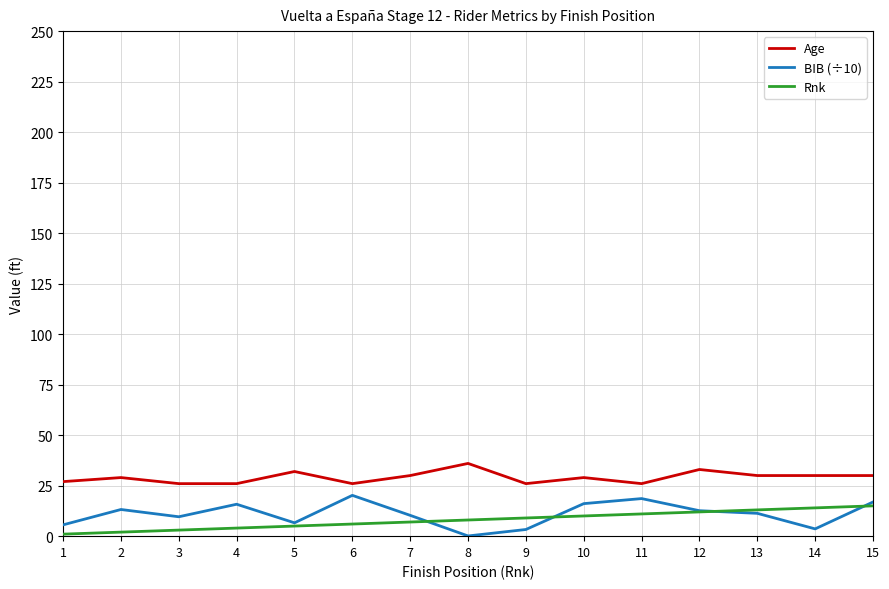

True or false: Rnk and Age intersect in this chart.

False